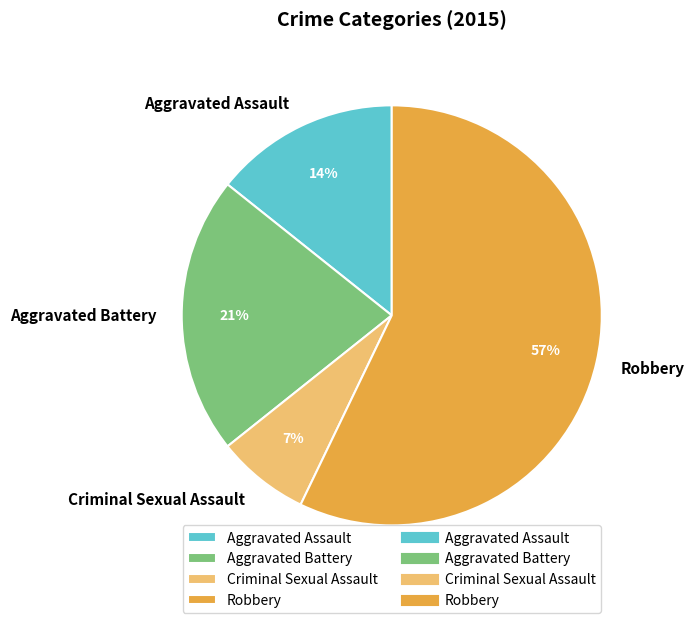

Is Robbery the majority of the pie?

Yes